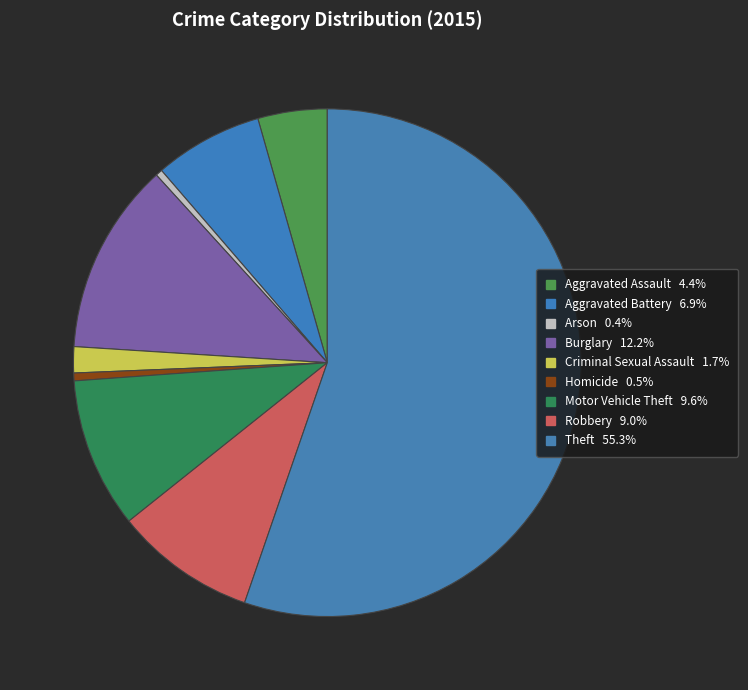

Do Burglary and Aggravated Battery together represent more than half of the pie?

No